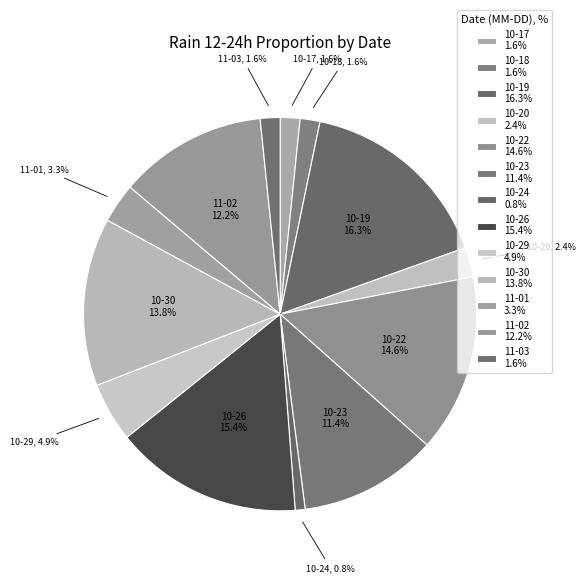

Count the number of slices in the pie.

13